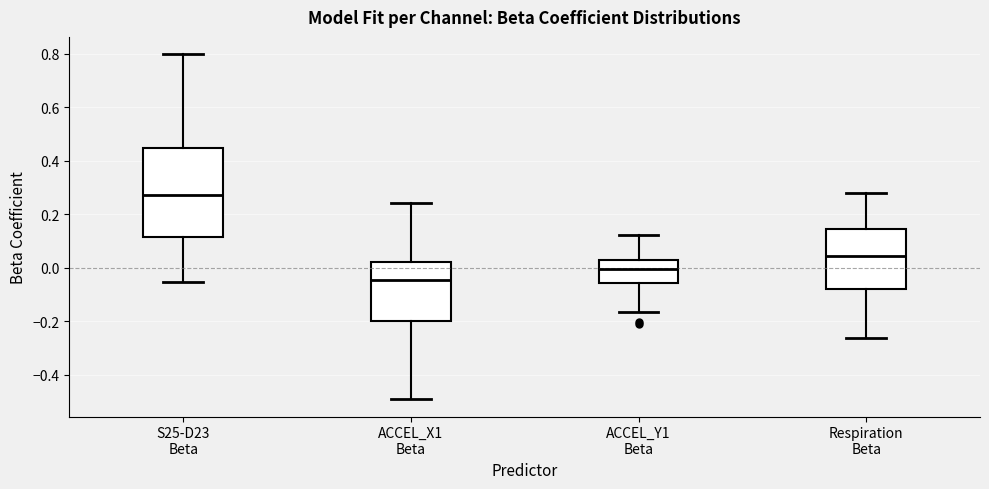

Reading left to right, read every box against the y-axis: the position of its median line, the range the box covers, and the ends of its whiskers. The values are not printed on the chart, so give them approximately, as read against the axis.

S25-D23 Beta: median 0.26, box 0.12 to 0.44, whiskers -0.06 to 0.80
ACCEL_X1 Beta: median -0.04, box -0.20 to 0.02, whiskers -0.50 to 0.24
ACCEL_Y1 Beta: median 0.00, box -0.06 to 0.02, whiskers -0.16 to 0.12
Respiration Beta: median 0.04, box -0.08 to 0.14, whiskers -0.26 to 0.28